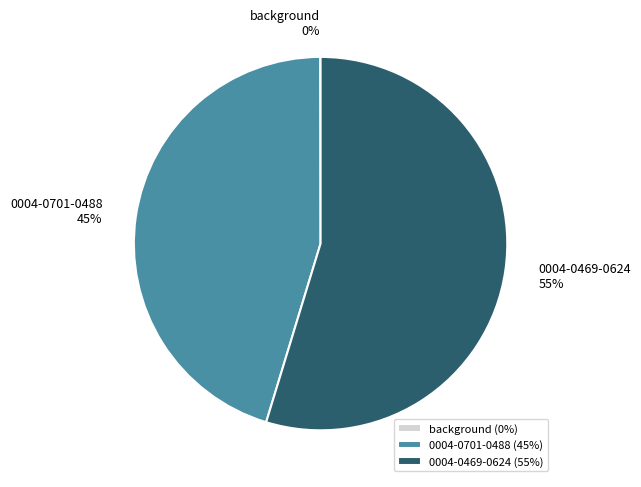

What is the largest slice in the pie chart?

0004-0469-0624